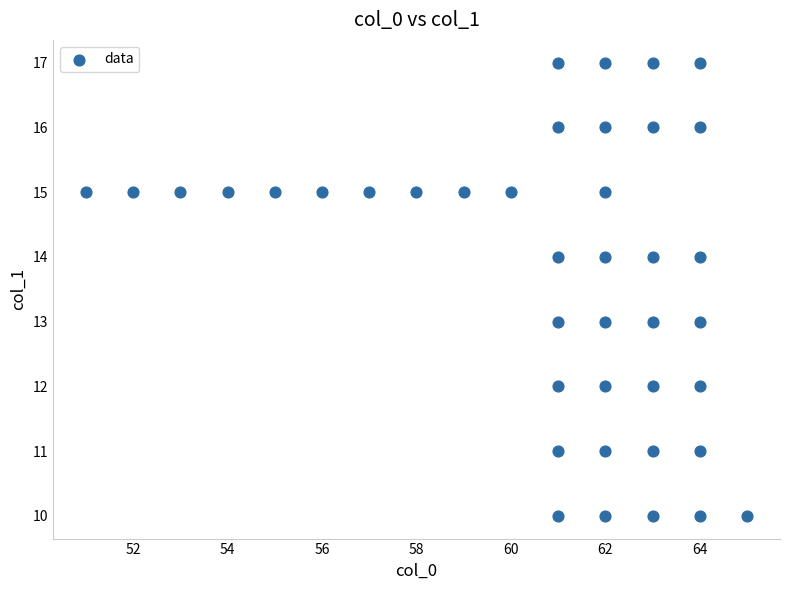

What is the range of Y values (max minus min)?

7